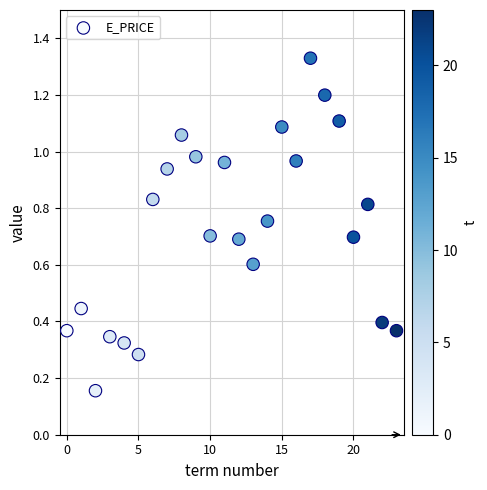

What is the range of Y values (max minus min)?

1.2